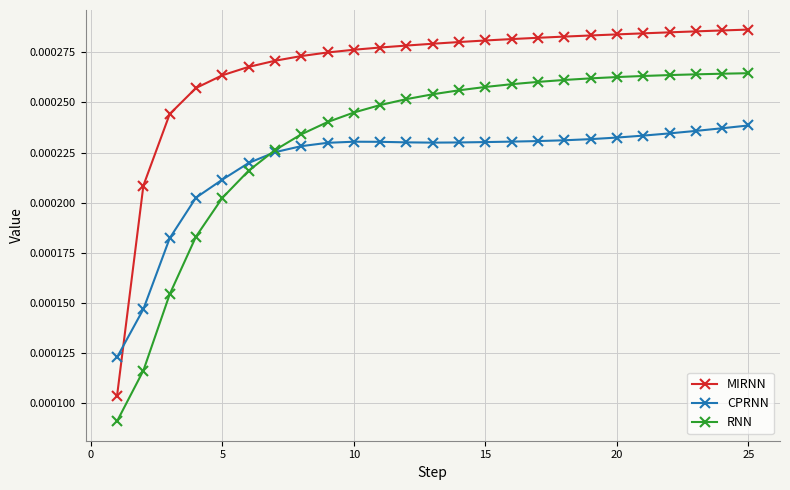

Which series has the widest spread of values?

MIRNN